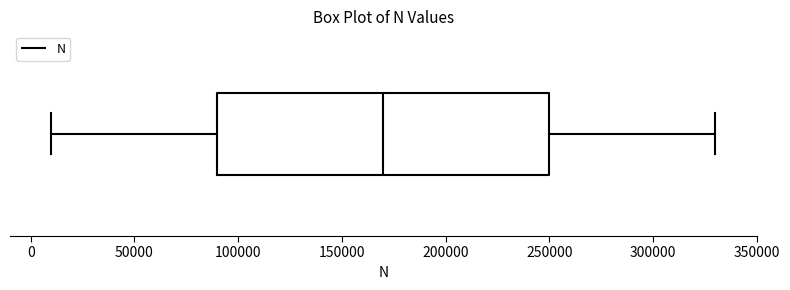

Where is the right edge of the box on the x-axis? The values are not printed on the chart, so give them approximately, as read against the axis.

250000